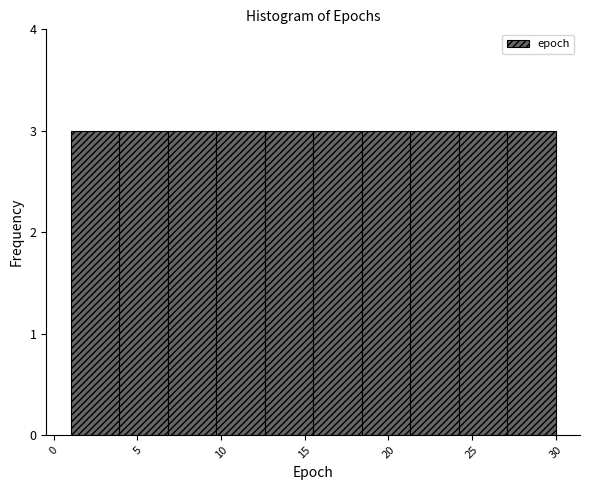

Reading left to right, list every bar in this chart as the range it spans on the x-axis followed by its height. Neither the bar edges nor the heights are printed on the chart, so give them approximately, as read against the axes.

1.0 to 3.9: 3
3.9 to 6.8: 3
6.8 to 9.7: 3
9.7 to 12.6: 3
12.6 to 15.5: 3
15.5 to 18.4: 3
18.4 to 21.3: 3
21.3 to 24.2: 3
24.2 to 27.1: 3
27.1 to 30.0: 3